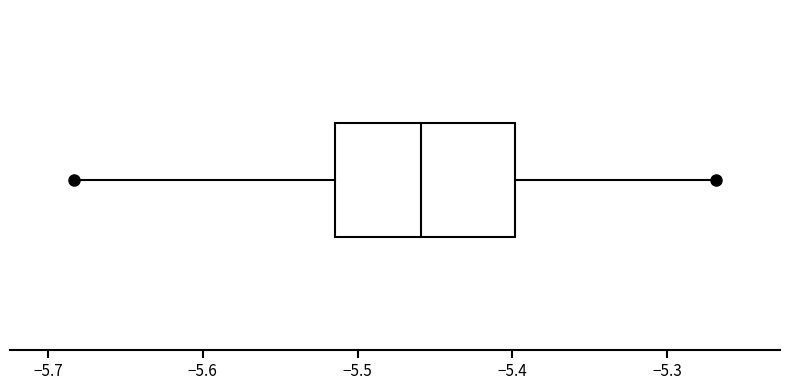

Read this box plot against the x-axis: the position of the median line, the range covered by the box, and the ends of both whiskers. The values are not printed on the chart, so give them approximately, as read against the axis.

median -5.46, box -5.51 to -5.40, whiskers -5.68 to -5.27